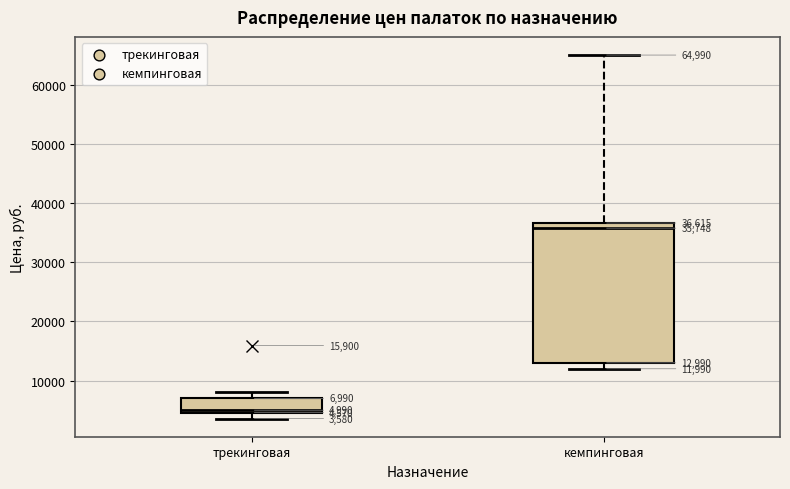

Which box has the lowest median line?

трекинговая